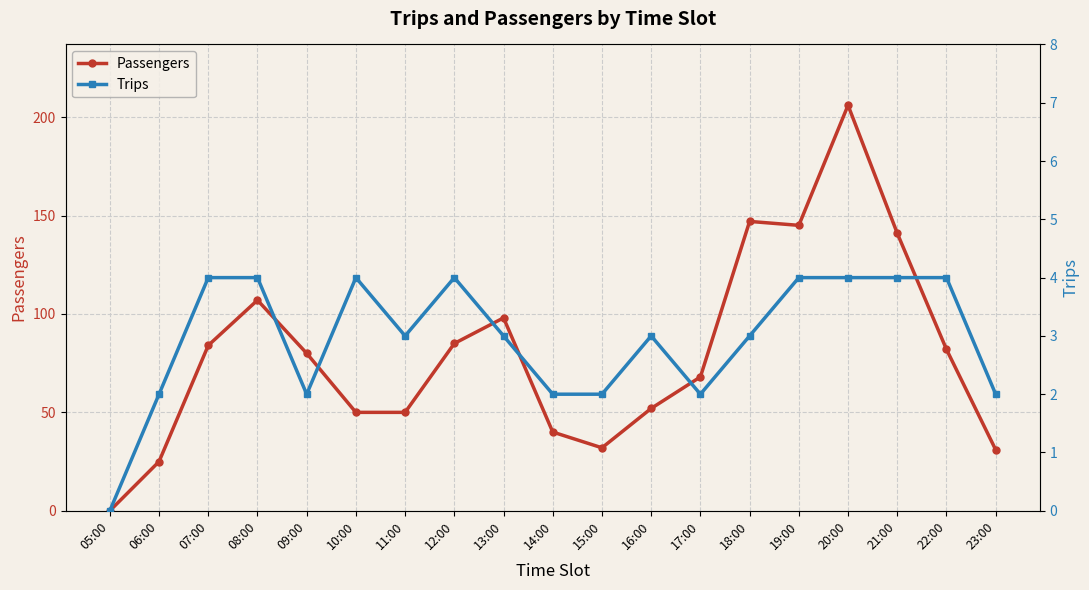

Which label corresponds to the largest value in the chart?

20:00